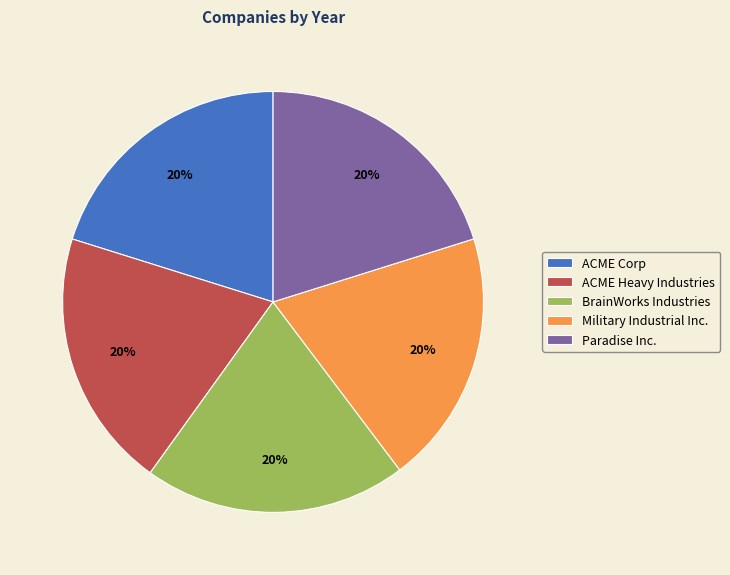

Count the number of slices in the pie.

5